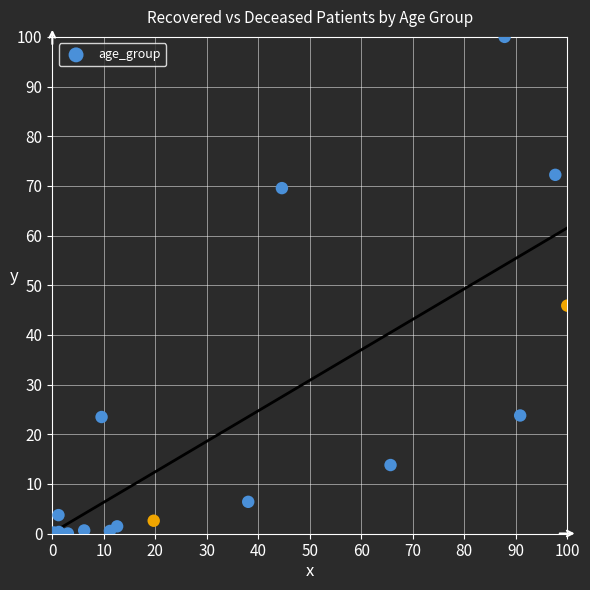

What Y value in the scatter plot is closest to 50?

45.9